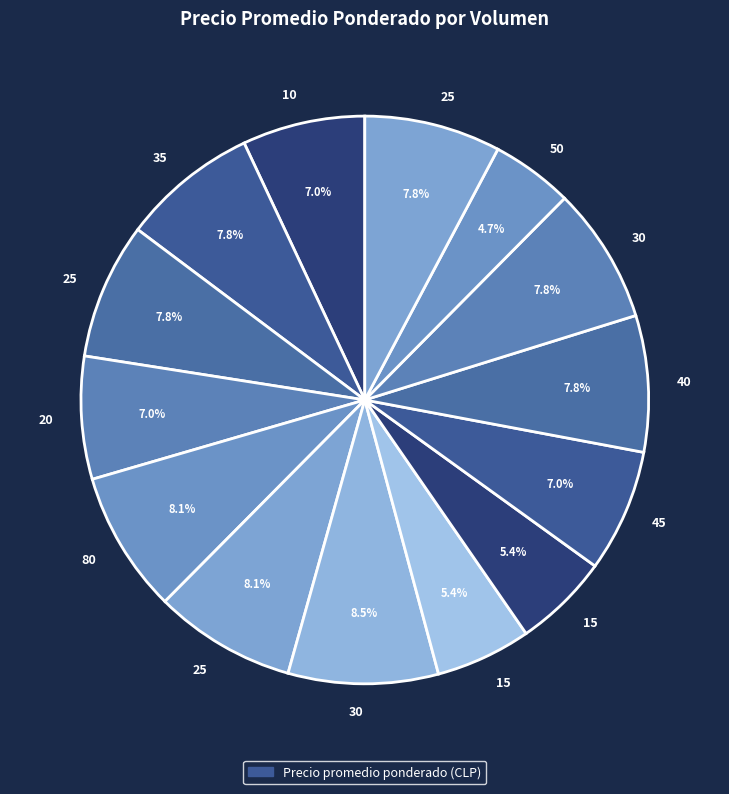

How many slices are in this pie chart?

14